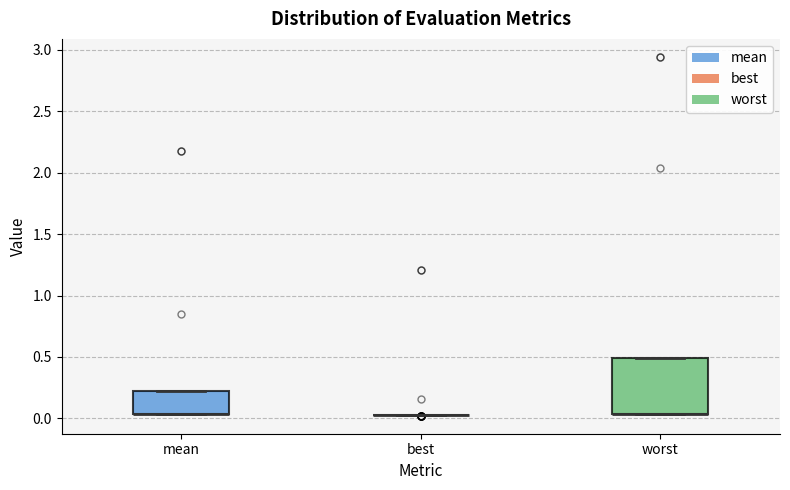

Comparing the boxes themselves (not the whiskers), which one is the tallest?

worst